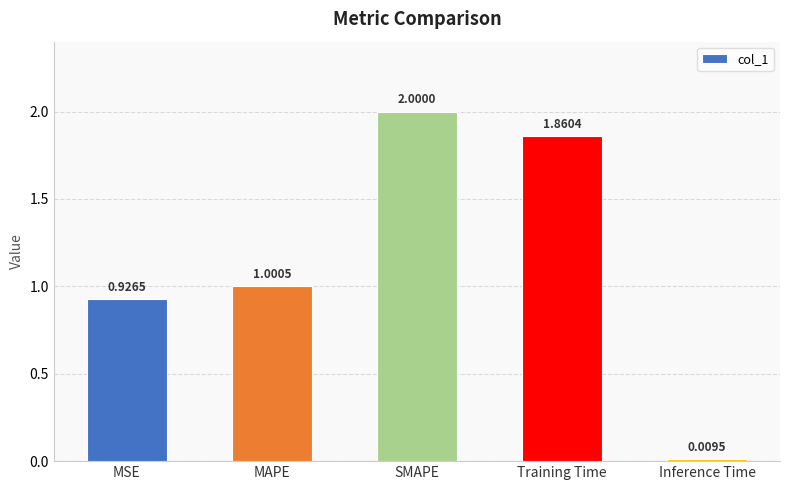

What is the sum of the values at Inference Time and MAPE?

1.0